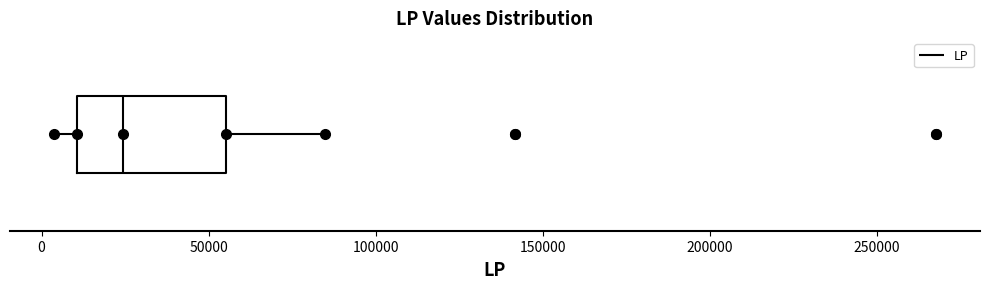

Transcribe this box plot: give where the median line is, the range the box spans, and where the two whiskers end, as read against the x-axis. The values are not printed on the chart, so give them approximately, as read against the axis.

median 25000, box 10000 to 55000, whiskers 5000 to 85000